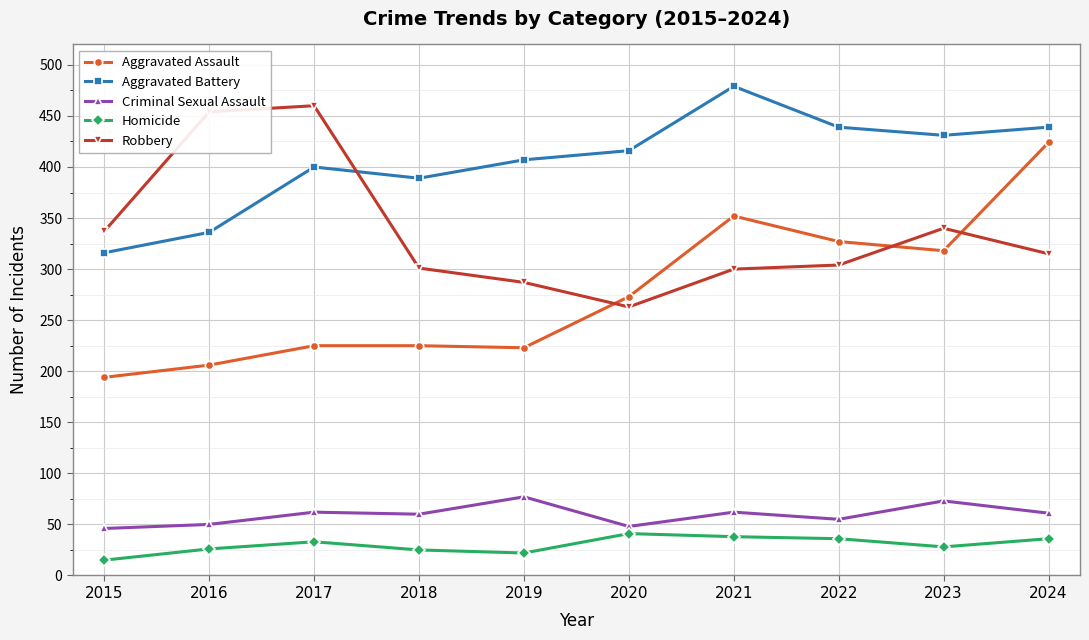

What is the approximate value of Homicide at 2020, to the nearest 5?

40